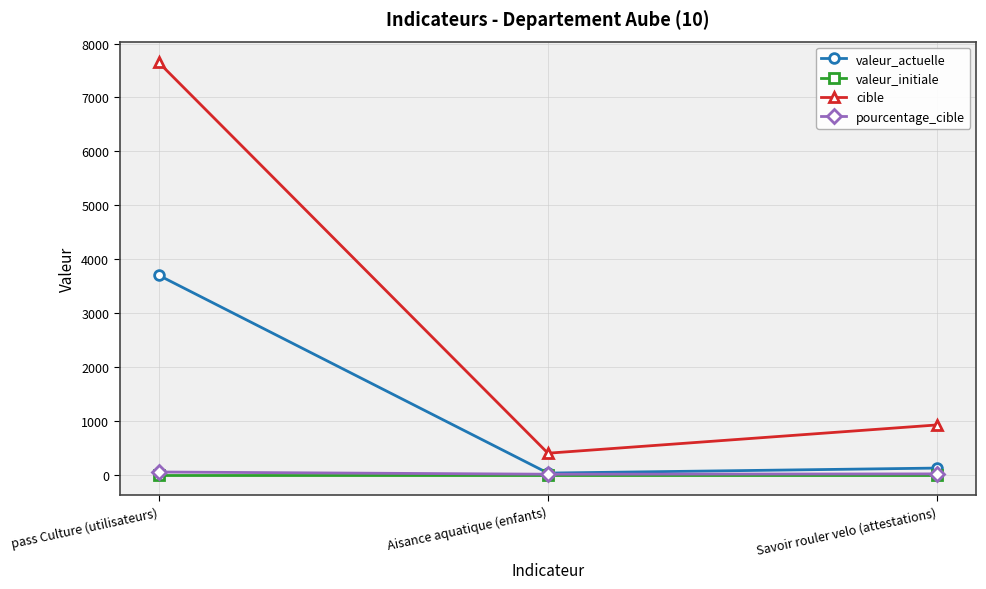

Rank the categories by cible value from highest to lowest.

pass Culture (utilisateurs), Savoir rouler velo (attestations), Aisance aquatique (enfants)